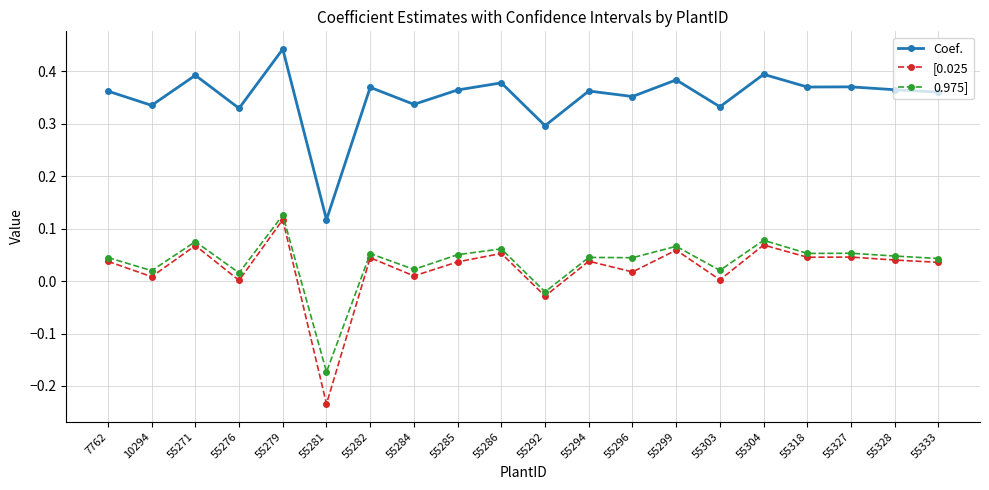

At which category does the chart reach its peak across all series?

55279